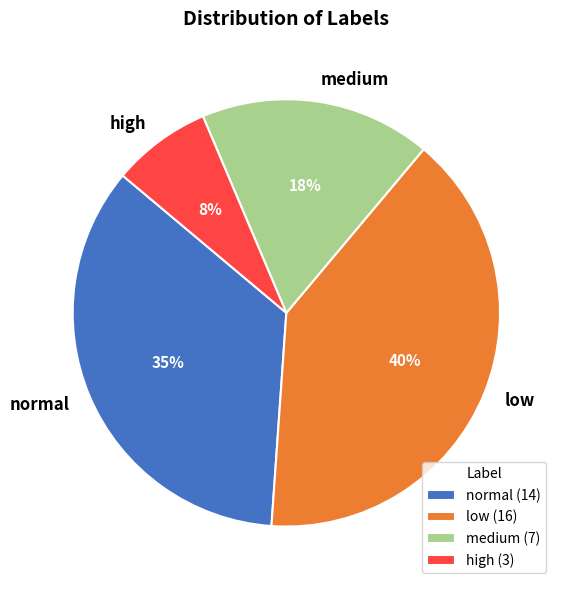

How many segments does this pie chart have?

4